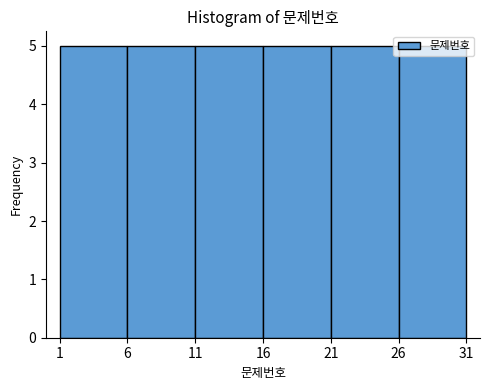

Reading left to right, transcribe this chart: for each bar, give the range it covers on the x-axis and its height. The values are not printed on the chart, so give them approximately, as read against the axis.

1 to 6: 5
6 to 11: 5
11 to 16: 5
16 to 21: 5
21 to 26: 5
26 to 31: 5